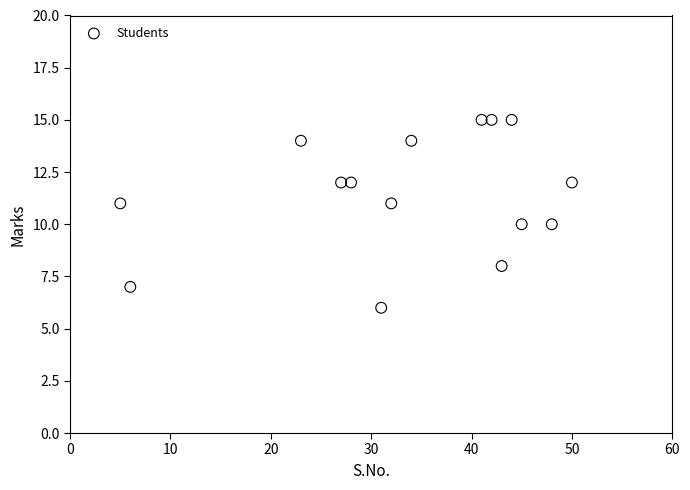

What is the range of X values (max minus min)?

45